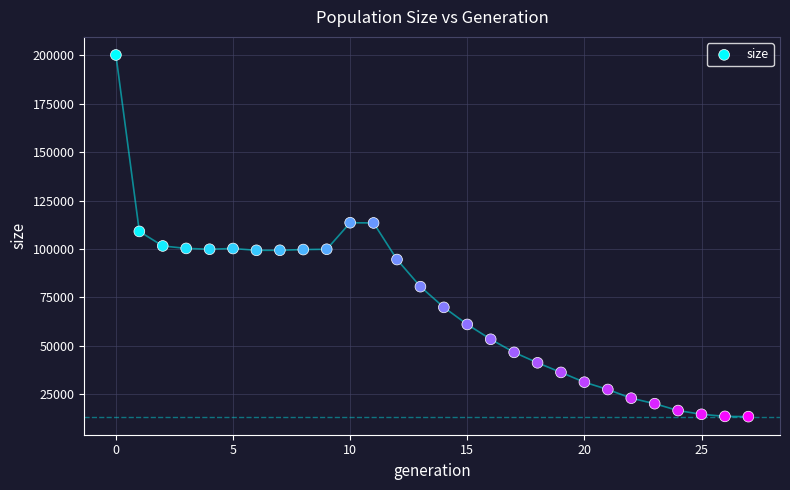

What is the range of Y values (max minus min)?

186639